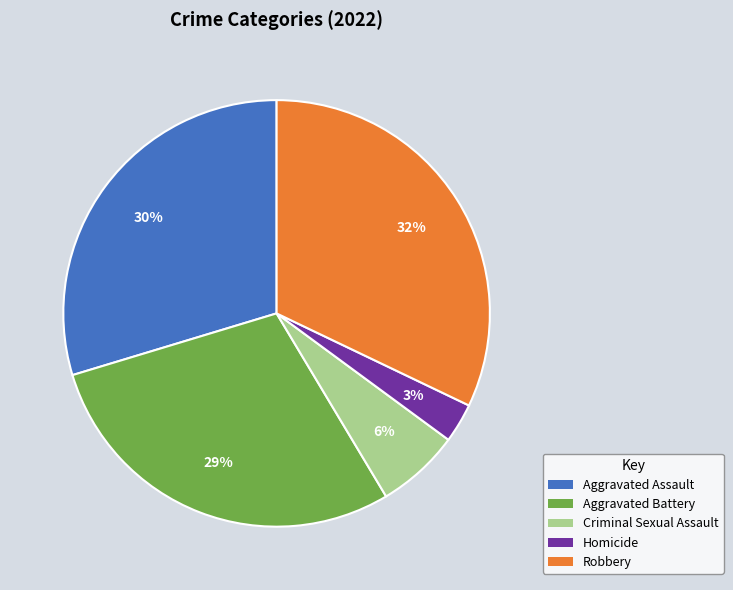

Is there any slice that represents more than half of the pie?

No